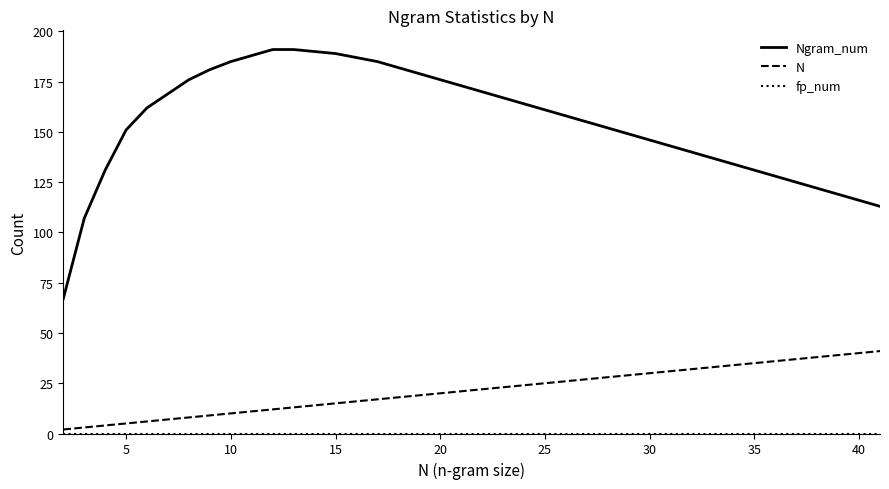

True or false: N and Ngram_num intersect in this chart.

False